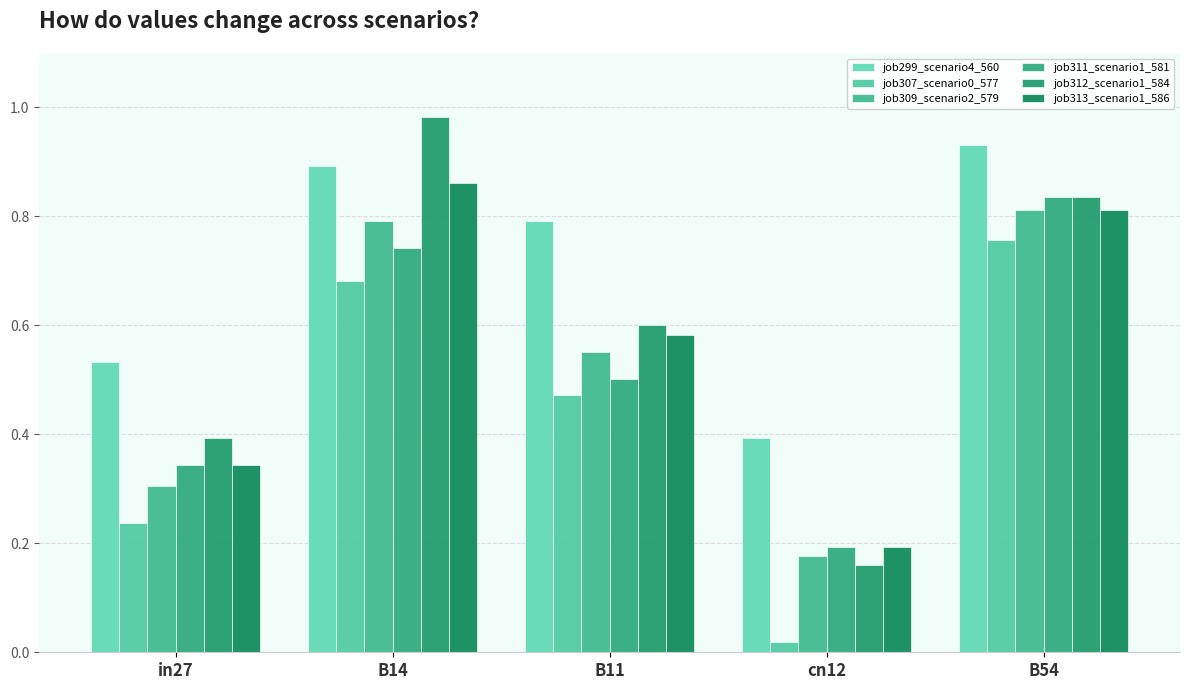

Reading left to right, transcribe all the data shown in this chart.

job299_scenario4_560: in27=0.5	B14=0.9	B11=0.8	cn12=0.4	B54=0.9
job307_scenario0_577: in27=0.2	B14=0.7	B11=0.5	cn12=0.0	B54=0.8
job309_scenario2_579: in27=0.3	B14=0.8	B11=0.6	cn12=0.2	B54=0.8
job311_scenario1_581: in27=0.3	B14=0.7	B11=0.5	cn12=0.2	B54=0.8
job312_scenario1_584: in27=0.4	B14=1.0	B11=0.6	cn12=0.2	B54=0.8
job313_scenario1_586: in27=0.3	B14=0.9	B11=0.6	cn12=0.2	B54=0.8